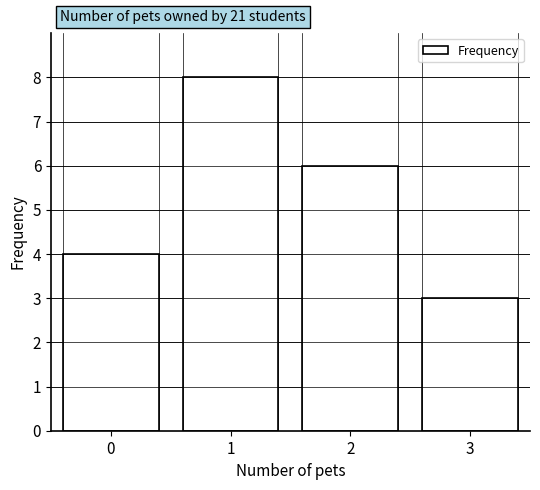

What is the change in value from 0 to 2?

+2